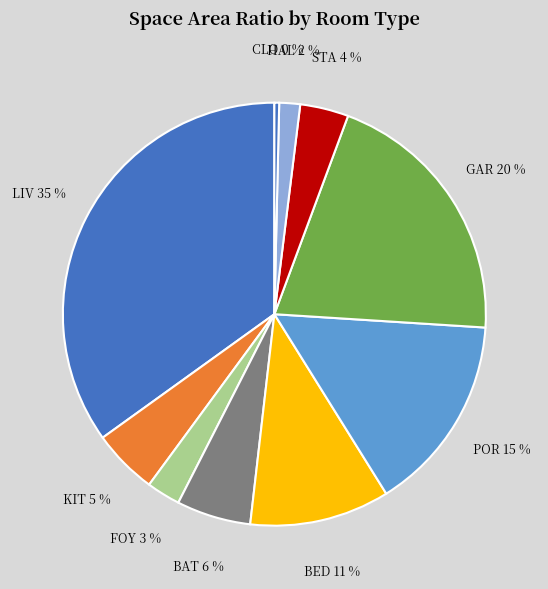

Which slice is the largest?

LIV